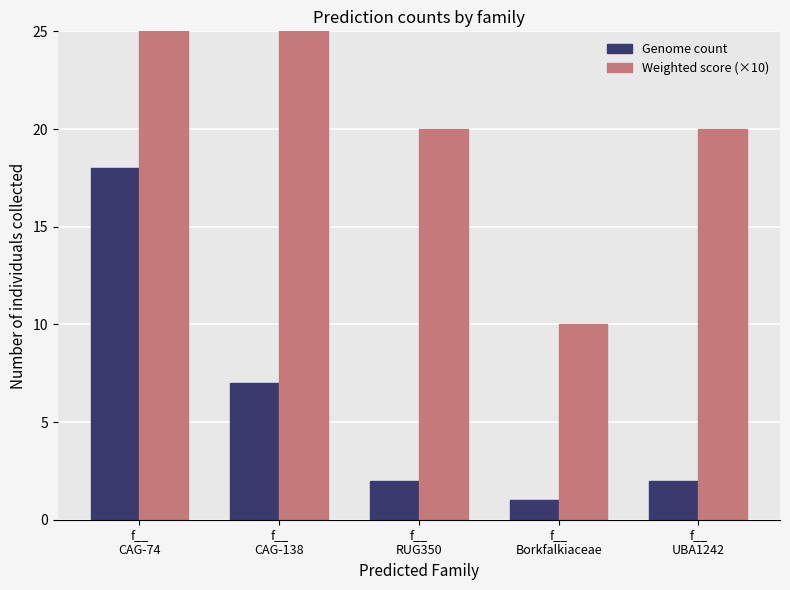

Is the value of Genome count at f__
CAG-138 greater than the value of Weighted score (×10) at f__
CAG-74?

No